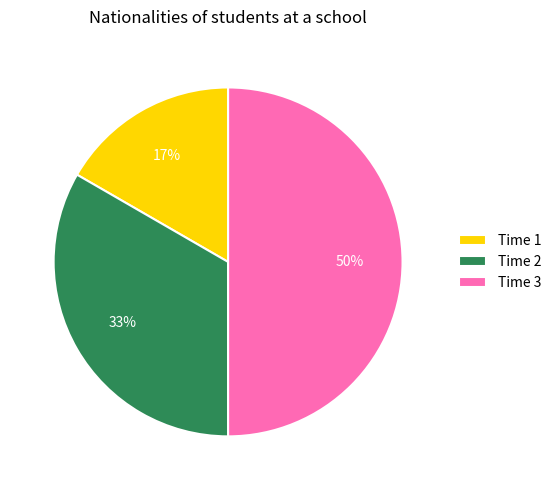

Rank the categories by value from highest to lowest.

Time 3, Time 2, Time 1